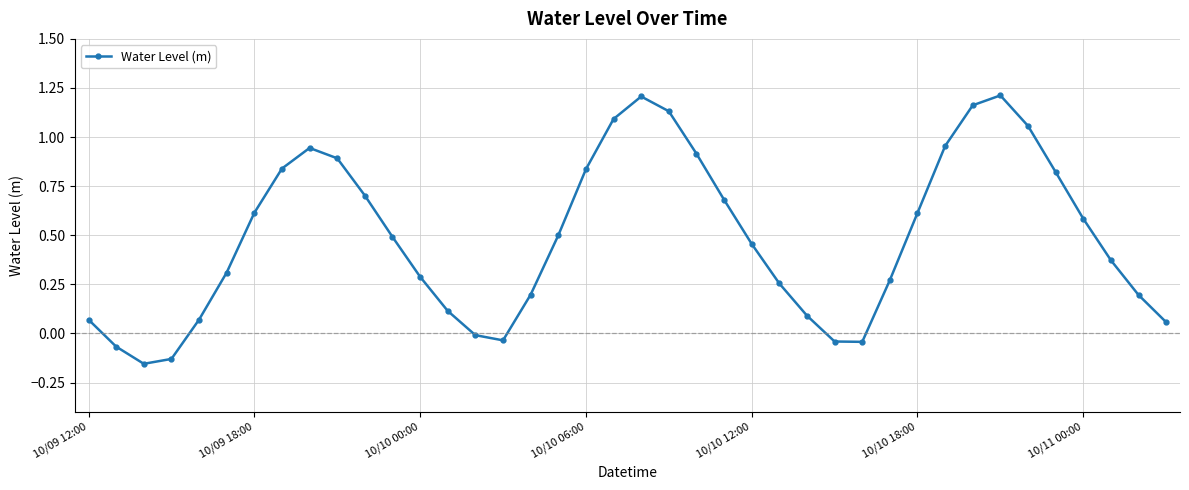

True or false: the data has more than 1 interior local peaks.

True